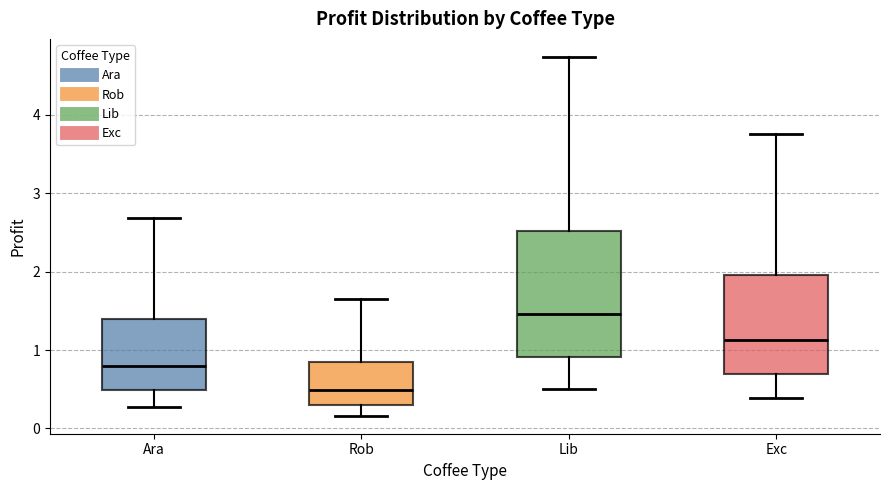

Reading left to right, read every box against the y-axis: the position of its median line, the range the box covers, and the ends of its whiskers. The values are not printed on the chart, so give them approximately, as read against the axis.

Ara: median 0.8, box 0.5 to 1.4, whiskers 0.3 to 2.7
Rob: median 0.5, box 0.3 to 0.8, whiskers 0.2 to 1.6
Lib: median 1.5, box 0.9 to 2.5, whiskers 0.5 to 4.7
Exc: median 1.1, box 0.7 to 2.0, whiskers 0.4 to 3.8